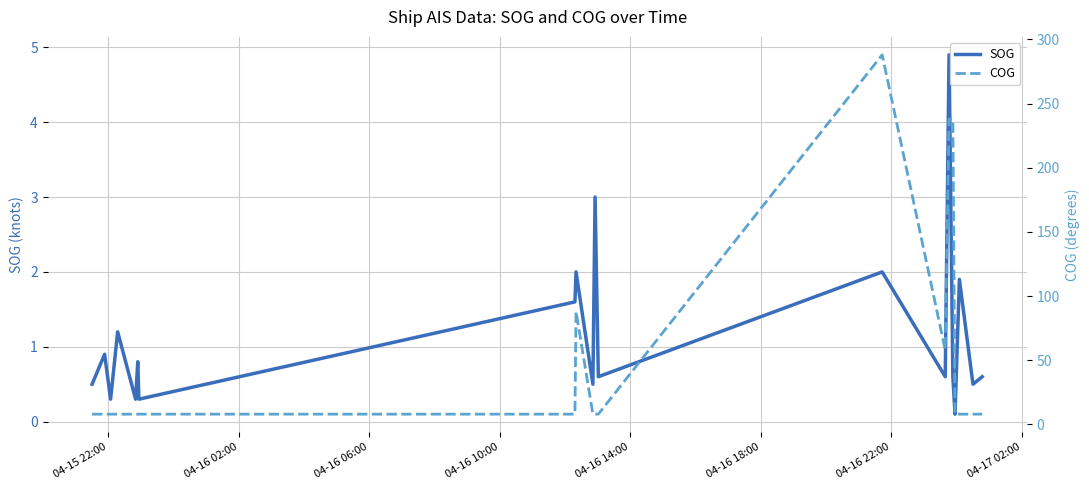

Does the chart display data point markers on the line(s)?

No